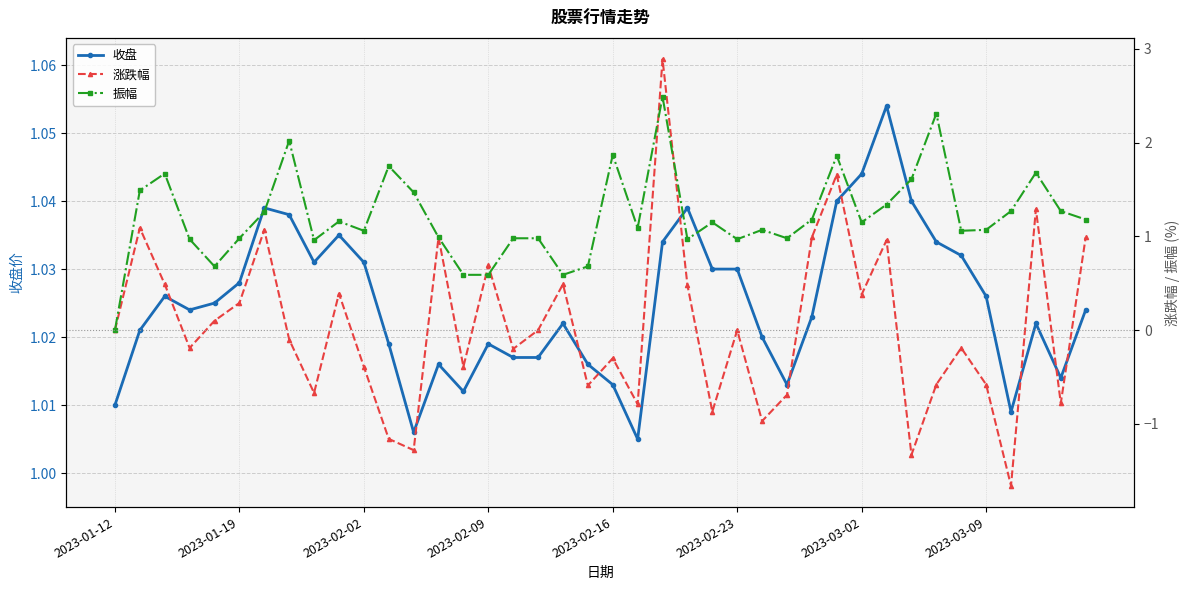

Count the 收盘 values in the range 1 to 2.

40